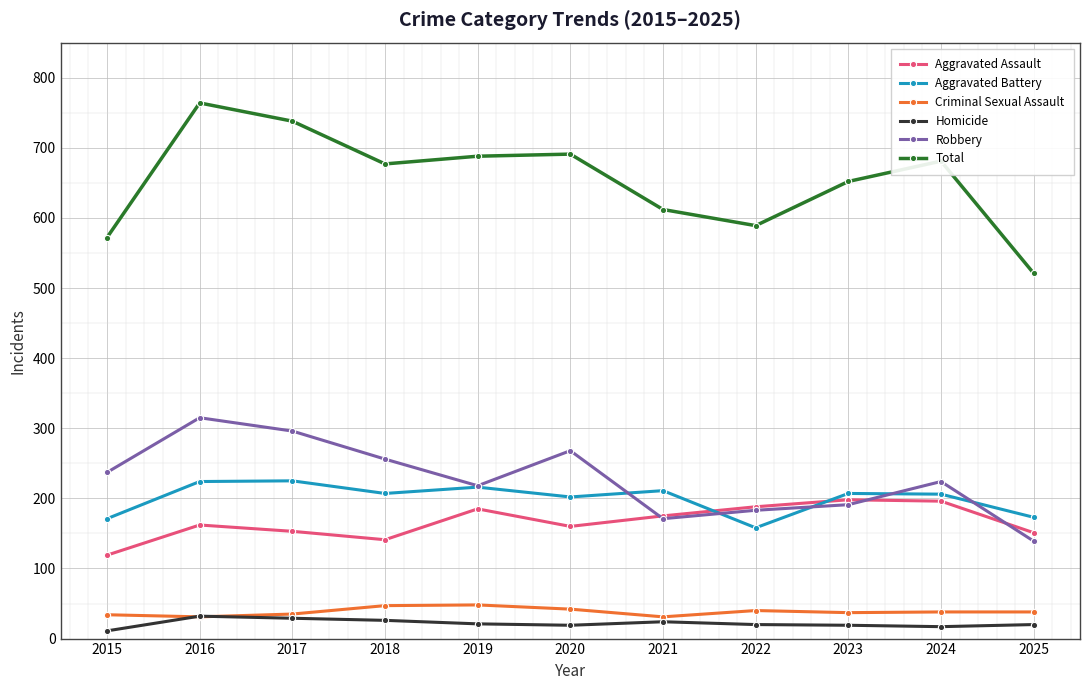

What is the value of the Criminal Sexual Assault point at the 1st from the left?

34